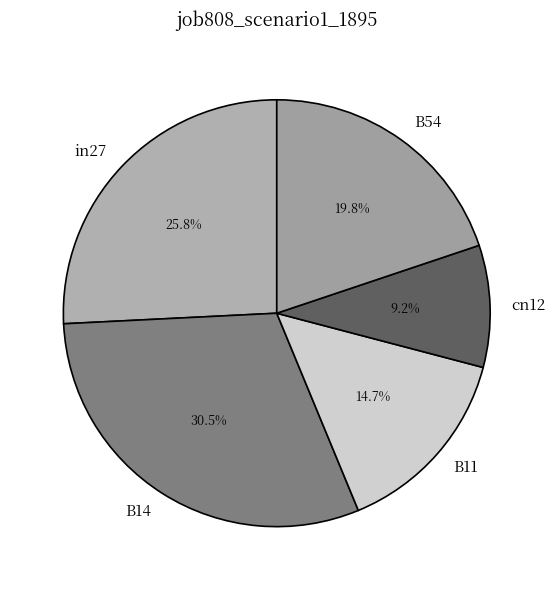

What is the largest slice in the pie chart?

B14